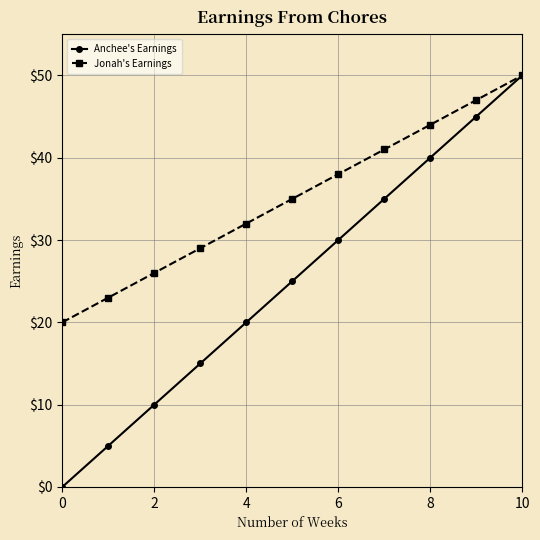

True or false: Jonah's Earnings has more than 0 points higher than both neighbors.

False